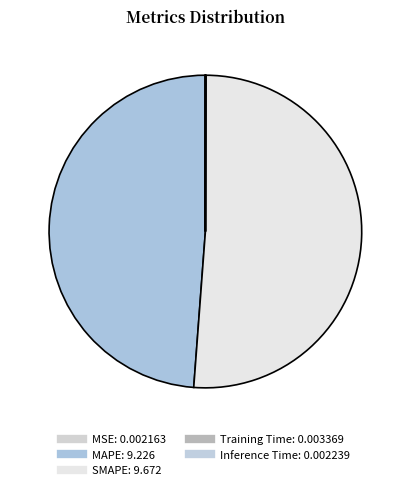

Between Training Time and Inference Time, which is larger?

Training Time